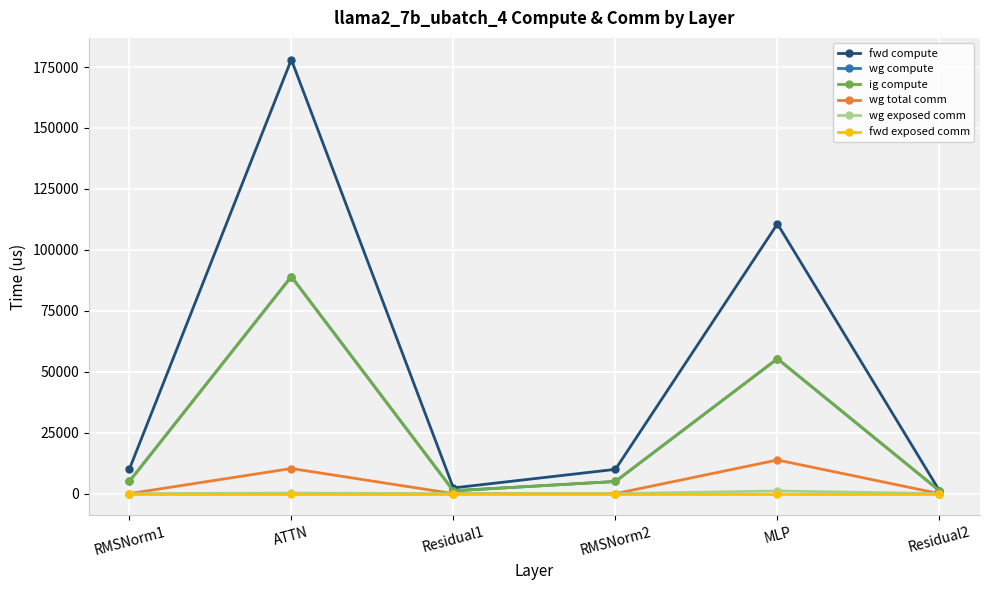

How many lines are shown in the chart?

6